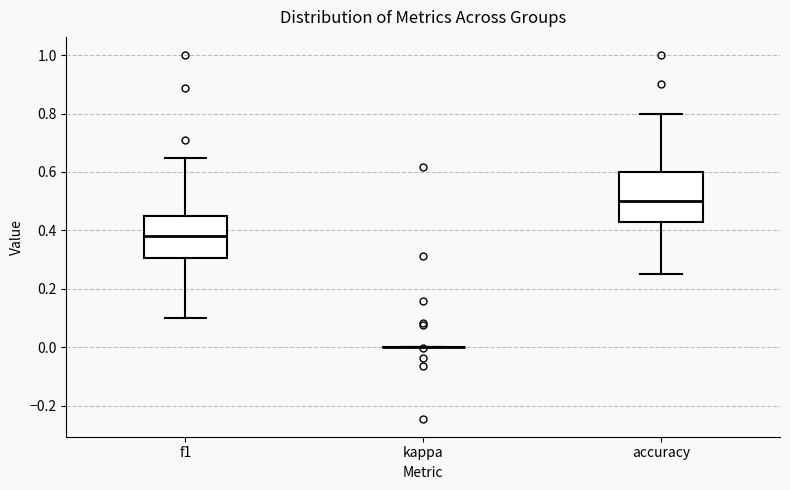

Reading left to right, transcribe this box plot: for each box, give where its median line is, the range the box spans, and where its two whiskers end, as read against the y-axis. The values are not printed on the chart, so give them approximately, as read against the axis.

f1: median 0.38, box 0.30 to 0.46, whiskers 0.10 to 0.64
kappa: box collapsed to a line at 0.00, whiskers 0.00 to 0.00
accuracy: median 0.50, box 0.42 to 0.60, whiskers 0.26 to 0.80